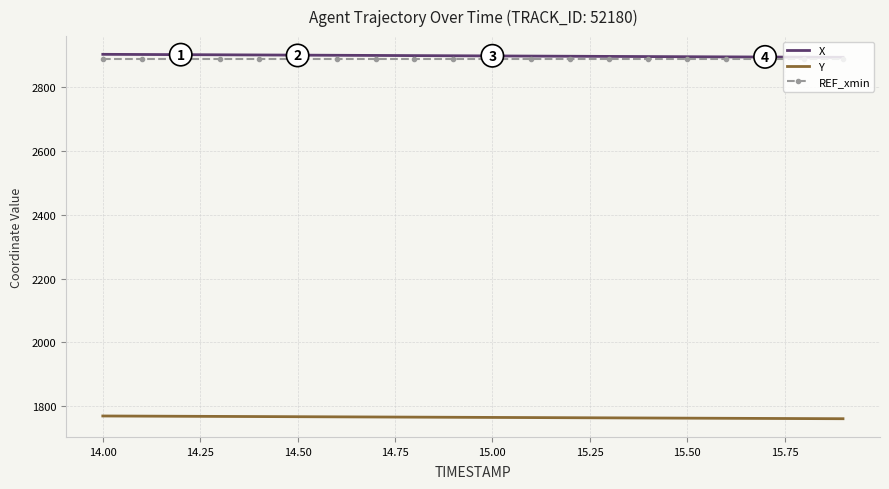

What is the minimum value shown in the chart?

1761.0